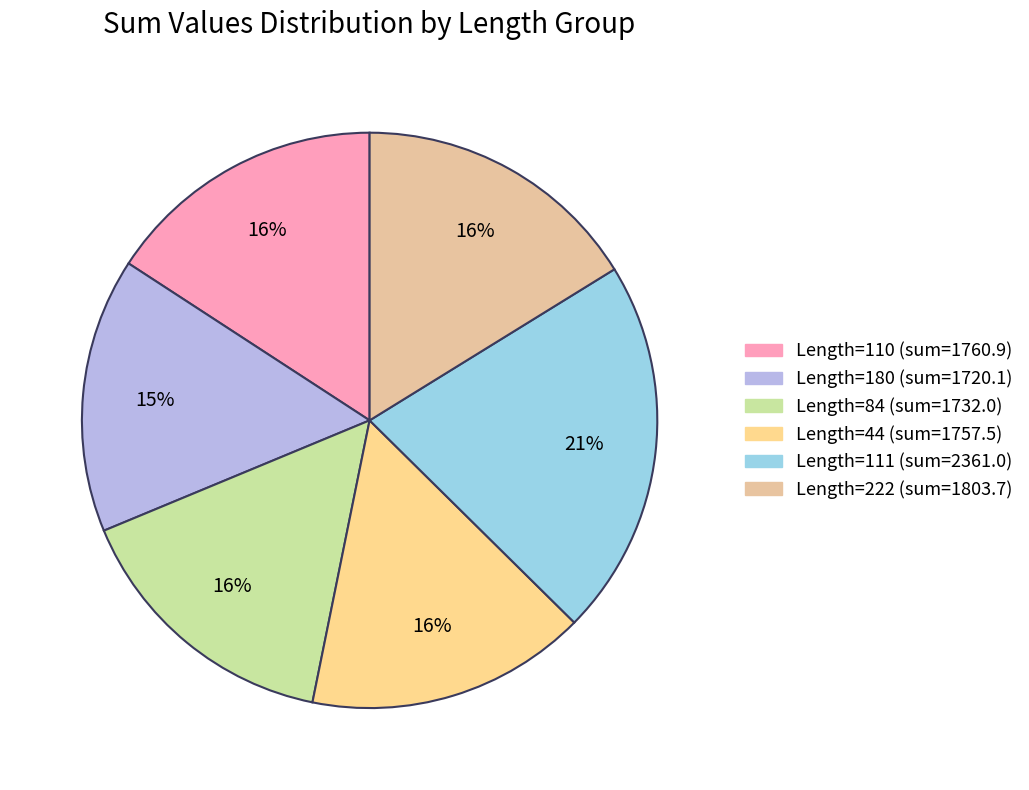

How many slices are in this pie chart?

6